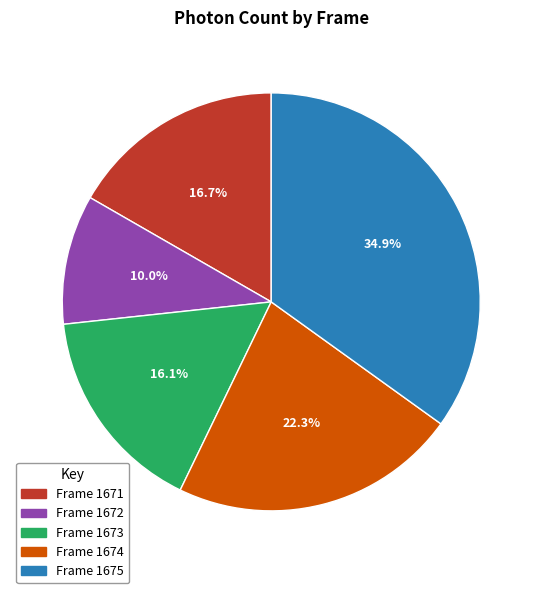

How many slices are in this pie chart?

5